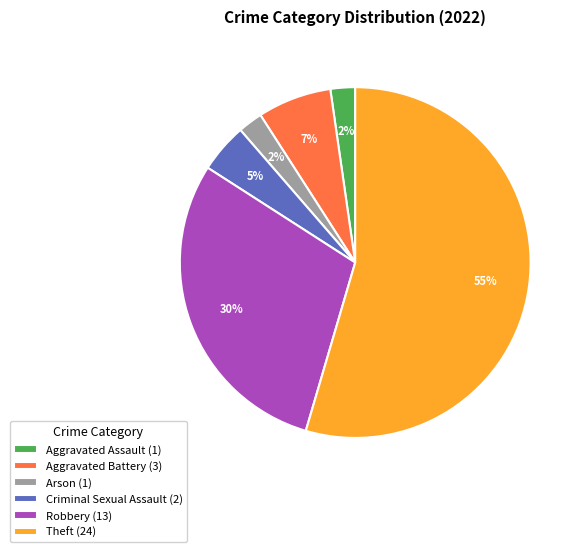

Is it true that Robbery (13) is 22% of the pie?

False